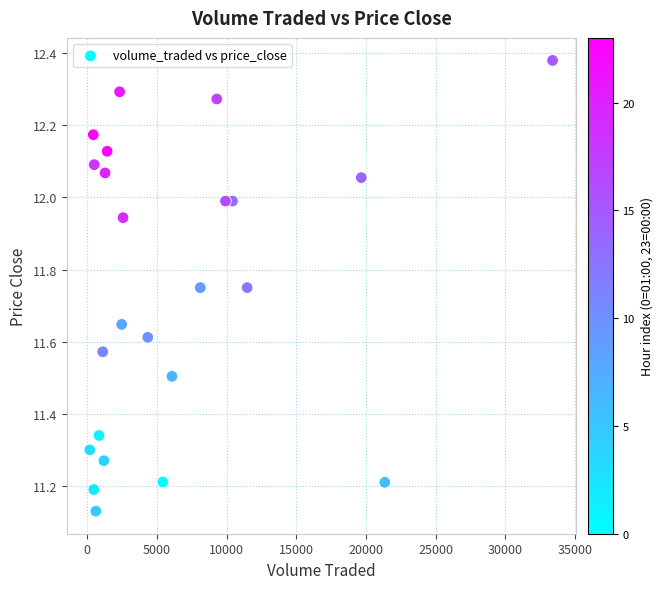

What is the range of X values (max minus min)?

33190.7